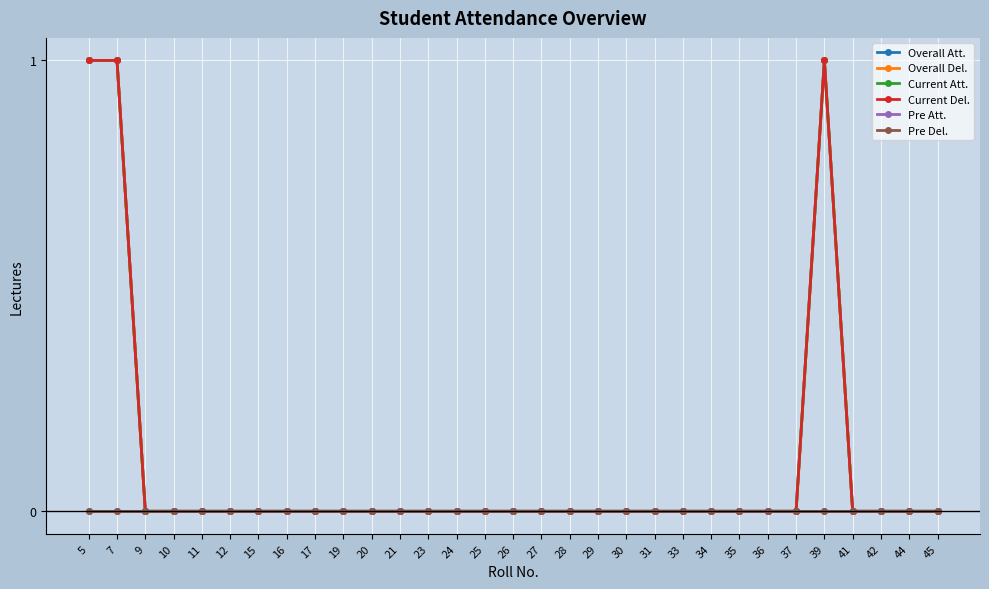

Is the value of Pre Att. at 45 greater than the value of Overall Att. at 16?

No